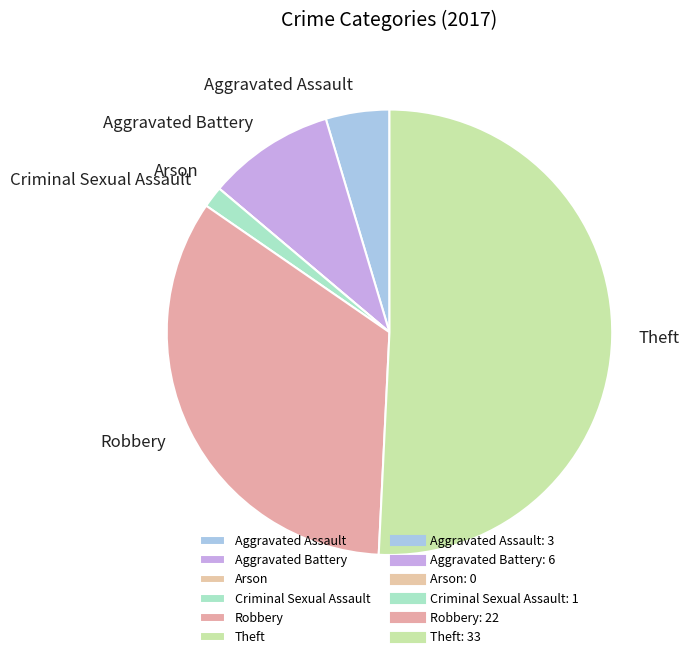

What is the ratio of the value at Aggravated Battery to the value at Robbery?

0.3